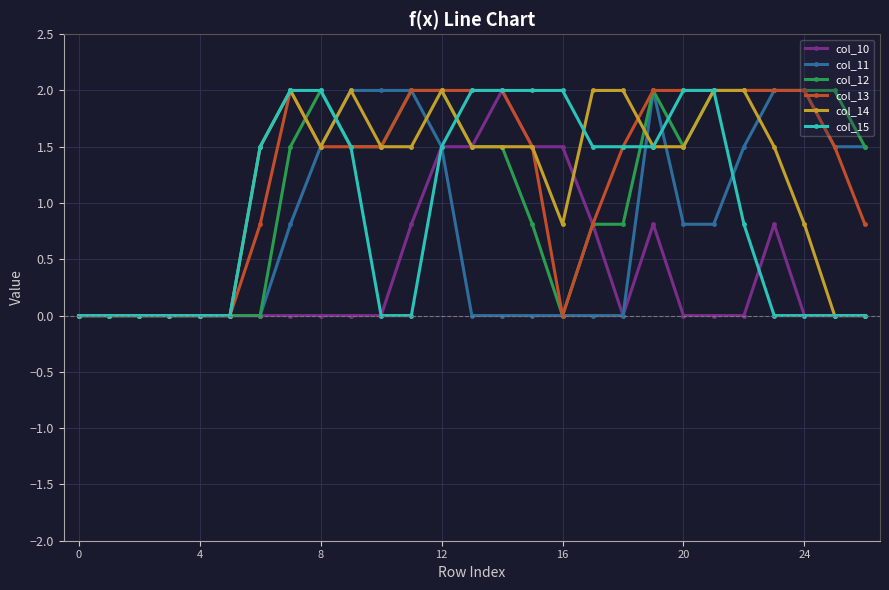

What is the maximum value shown in the chart?

2.0